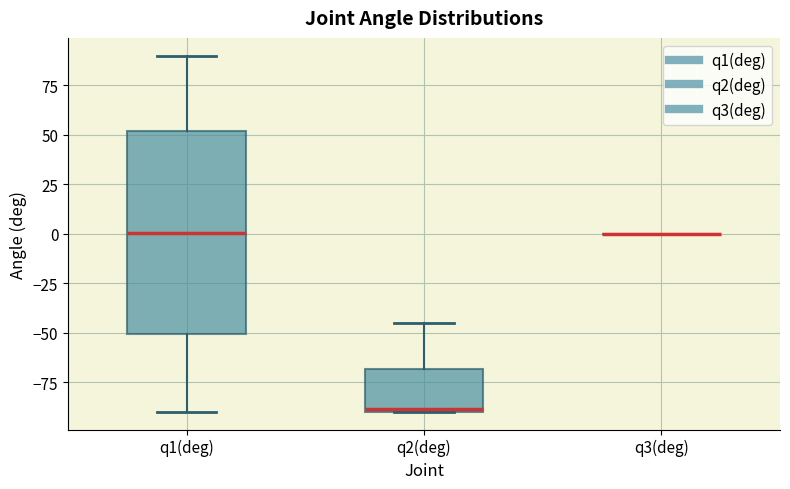

Reading left to right, read every box against the y-axis: the position of its median line, the range the box covers, and the ends of its whiskers. The values are not printed on the chart, so give them approximately, as read against the axis.

q1(deg): median 0, box -50 to 50, whiskers -90 to 90
q2(deg): median -90, box -90 to -70, whiskers -90 to -45
q3(deg): box collapsed to a line at 0, whiskers 0 to 0